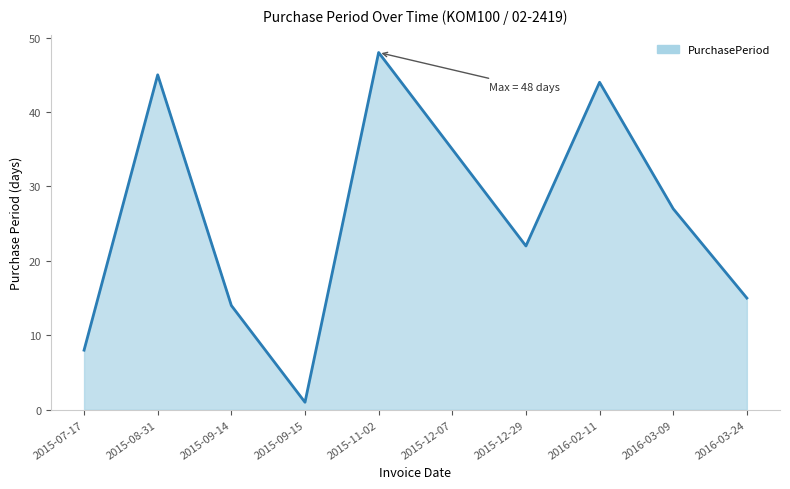

Which category has the highest value across all series?

2015-11-02